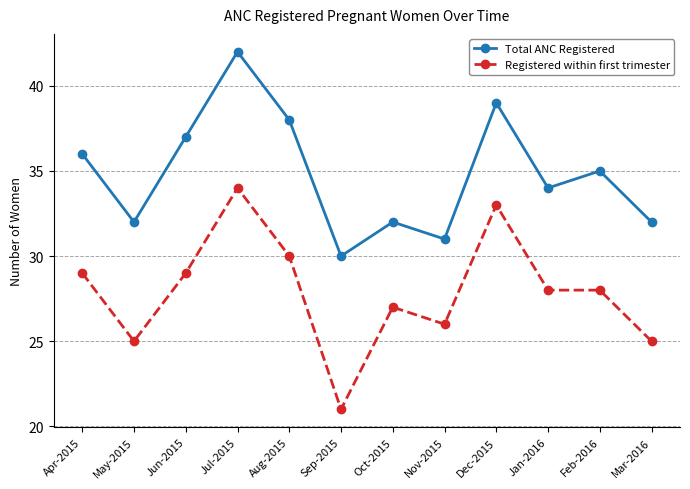

At which label does Registered within first trimester first exceed 28?

Apr-2015